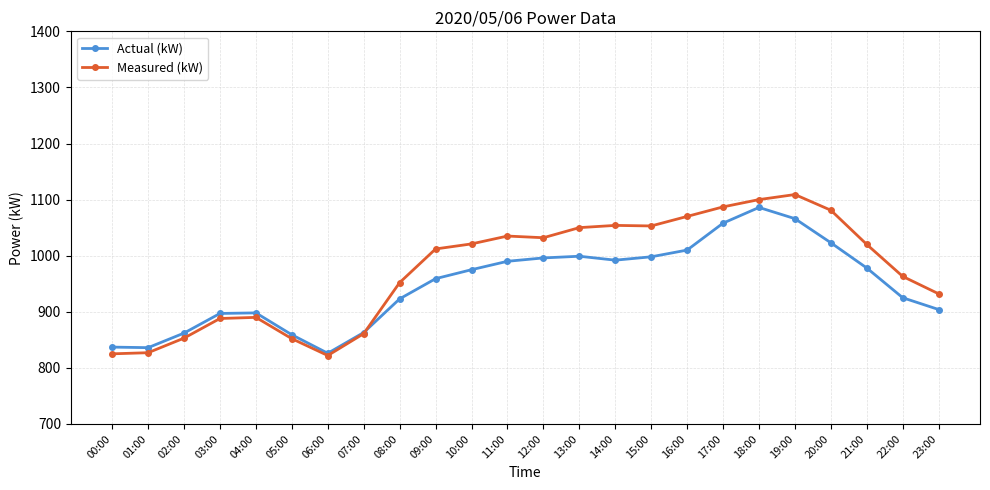

What is the average value of the Actual (kW) series?

948